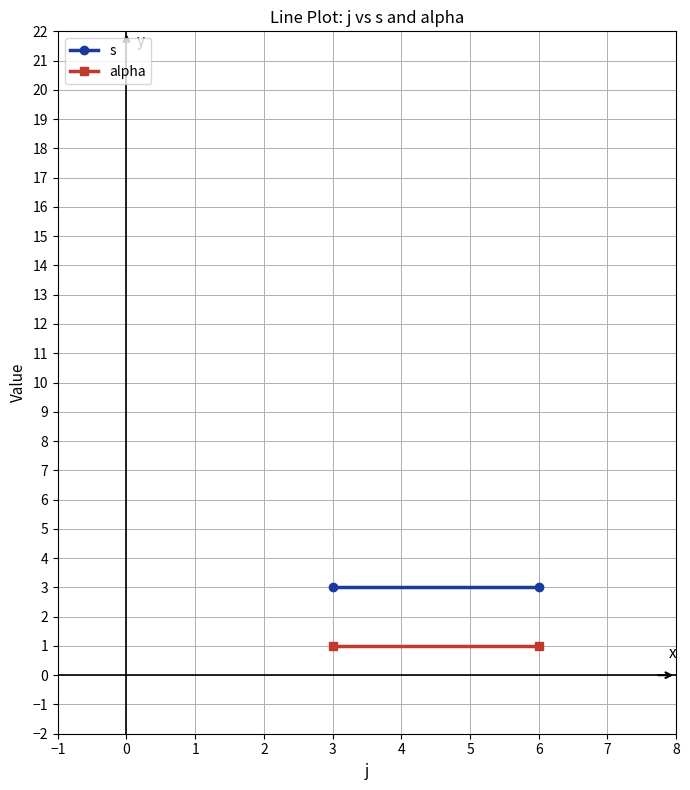

What is the value of the s point at the 2nd from the left?

3